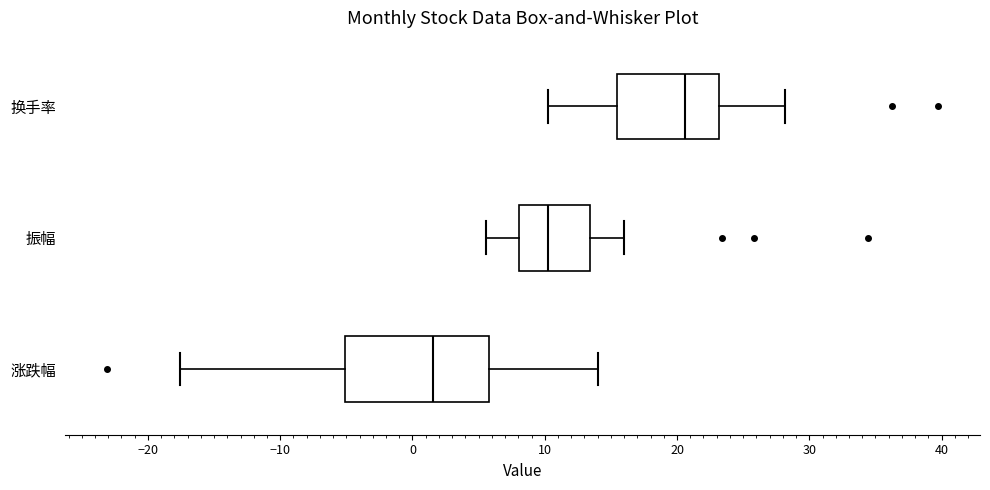

Reading bottom to top, transcribe this box plot: for each box, give where its median line is, the range the box spans, and where its two whiskers end, as read against the x-axis. The values are not printed on the chart, so give them approximately, as read against the axis.

涨跌幅: median 2, box -5 to 6, whiskers -18 to 14
振幅: median 10, box 8 to 13, whiskers 6 to 16
换手率: median 21, box 15 to 23, whiskers 10 to 28